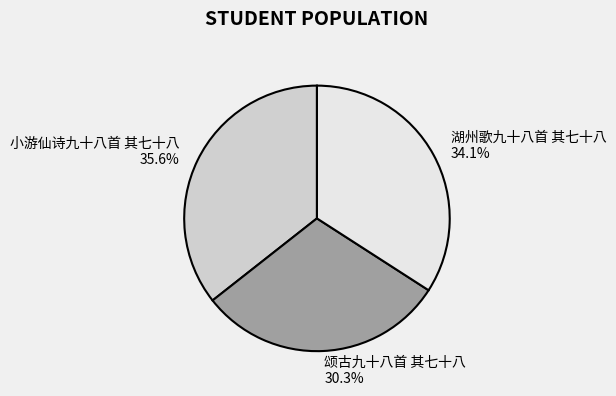

Count the number of slices in the pie.

3